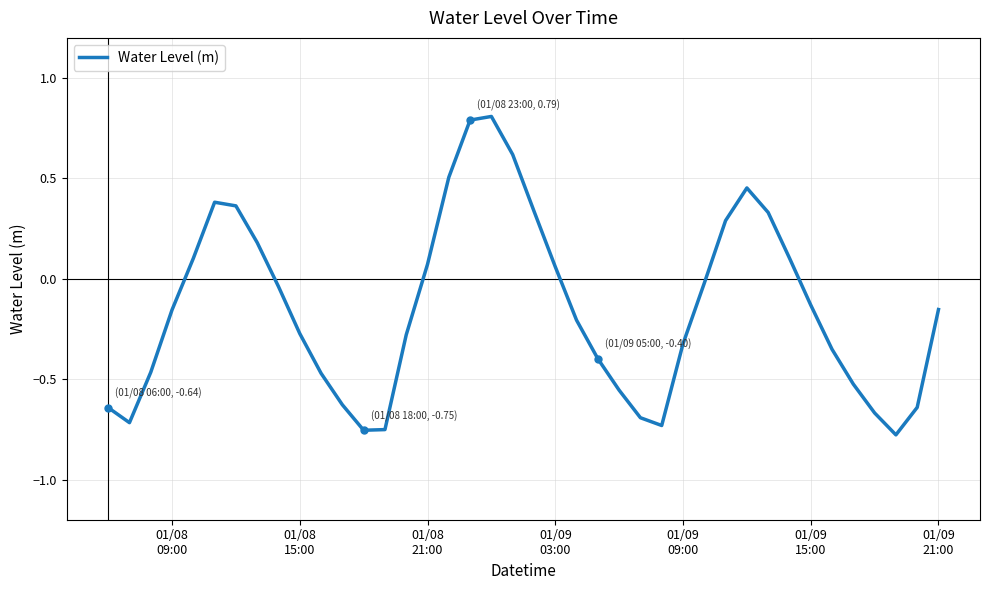

What is the greatest value displayed?

0.8